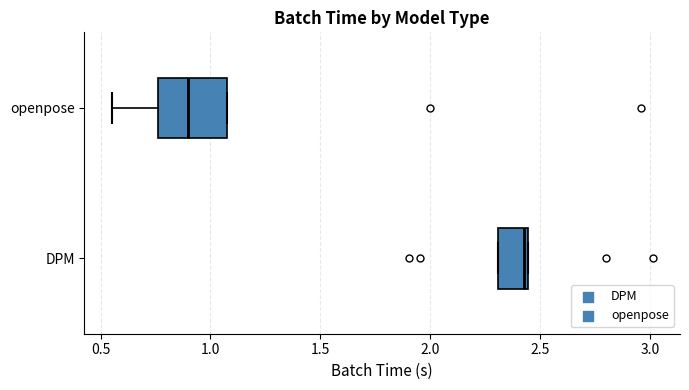

Reading bottom to top, read every box against the x-axis: the position of its median line, the range the box covers, and the ends of its whiskers. The values are not printed on the chart, so give them approximately, as read against the axis.

DPM: median 2.45 (just left of the box's right edge), box 2.30 to 2.45, whiskers 2.30 to 2.45
openpose: median 0.90, box 0.75 to 1.10, whiskers 0.55 to 1.10